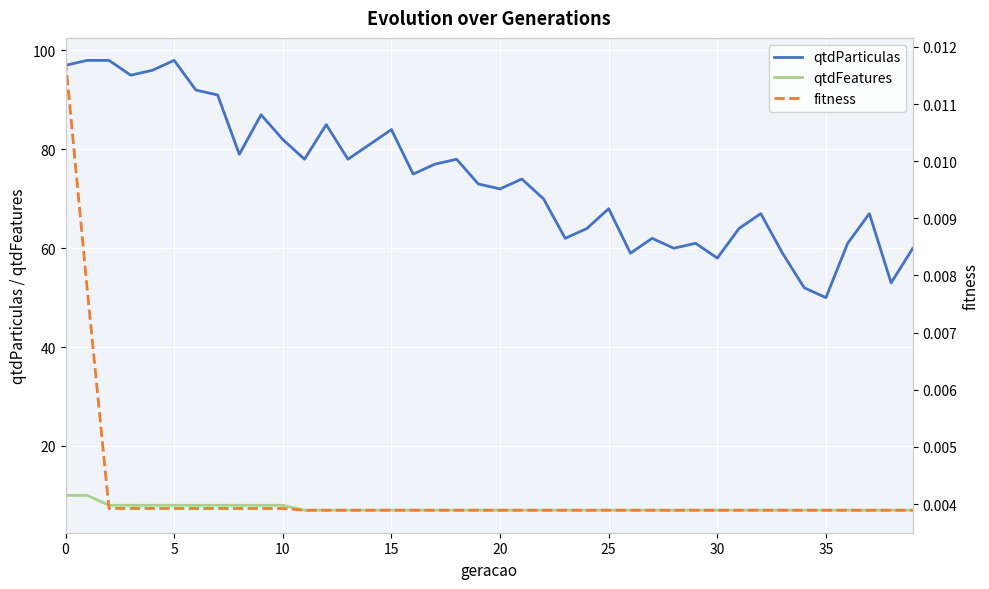

True or false: fitness and qtdFeatures intersect in this chart.

False